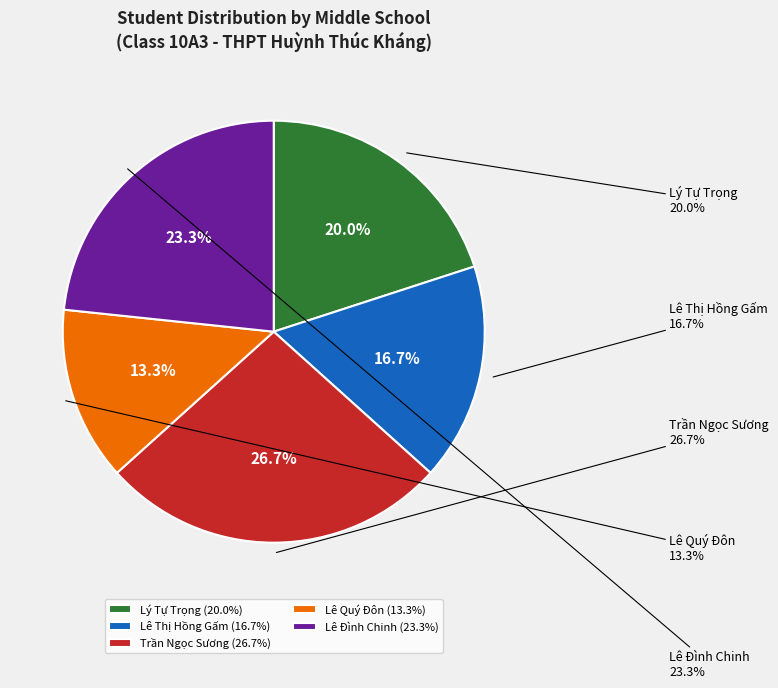

What percentage is the THCS Lý Tự Trọng (Tiên Phước) slice, to the nearest percent?

20%